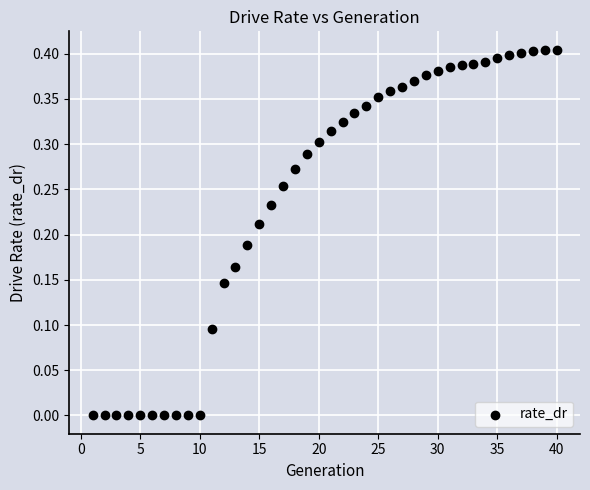

What is the range of X values (max minus min)?

39.0